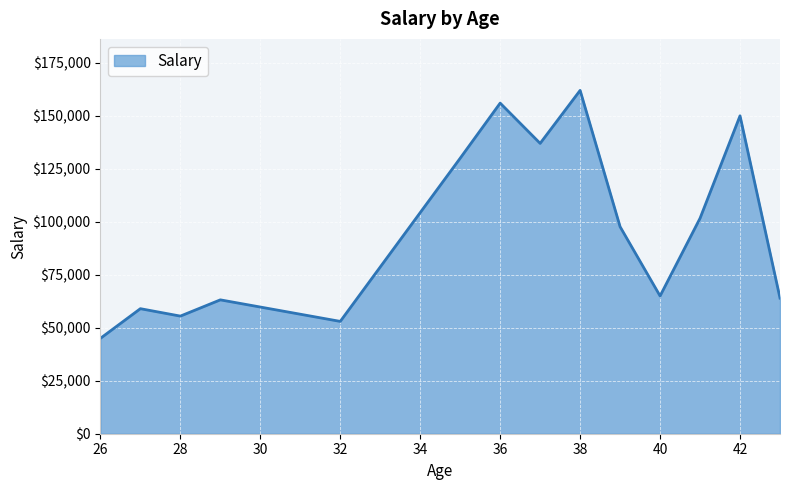

What is the difference between the maximum and minimum values?

117000